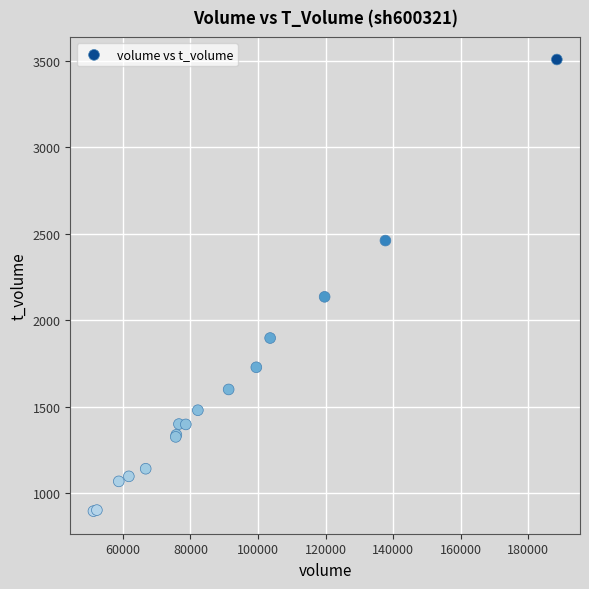

What Y value in the scatter plot is closest to 2201?

2135